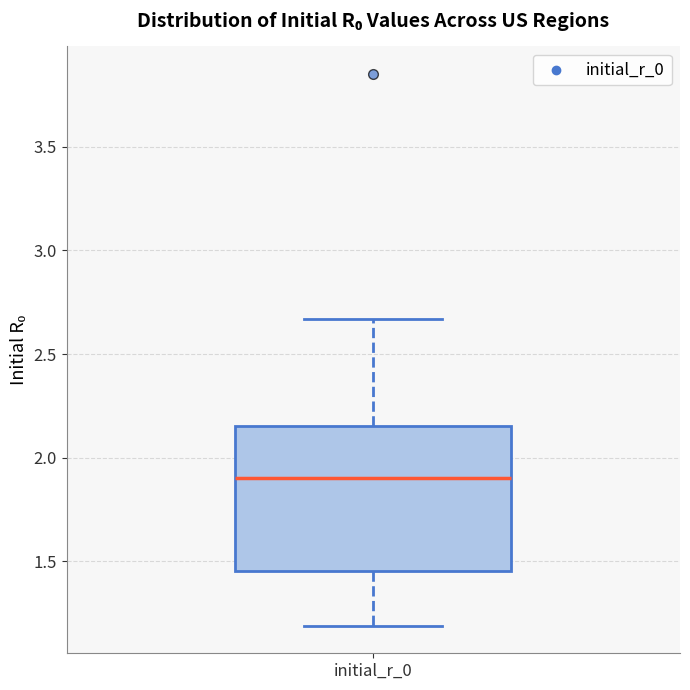

Where does the median line of the box for initial_r_0 sit on the y-axis? The values are not printed on the chart, so give them approximately, as read against the axis.

1.90